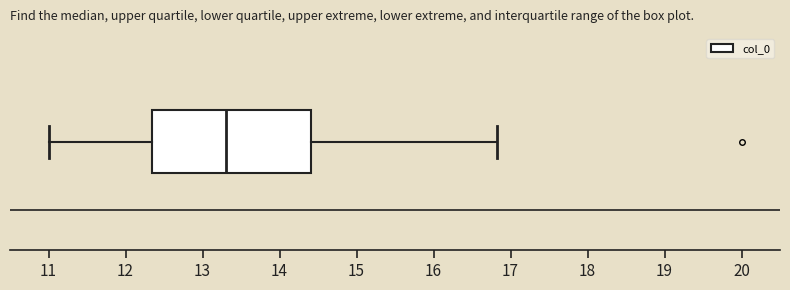

Read this box plot against the x-axis: the position of the median line, the range covered by the box, and the ends of both whiskers. The values are not printed on the chart, so give them approximately, as read against the axis.

median 13.3, box 12.3 to 14.4, whiskers 11.0 to 16.8